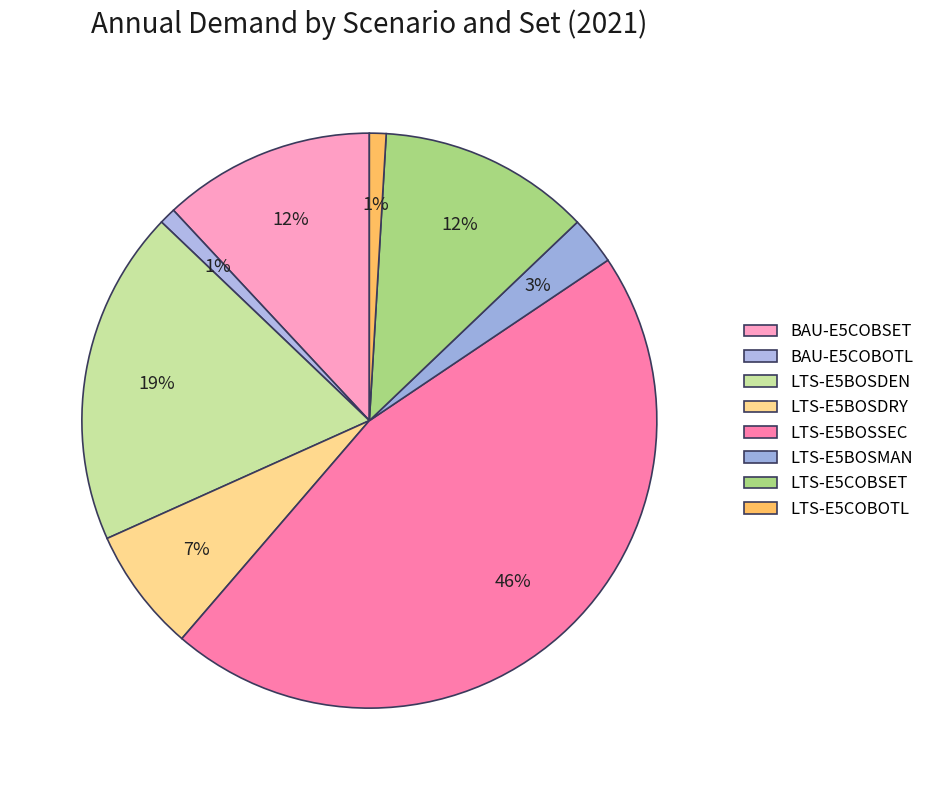

Which slice is the largest?

LTS-E5BOSSEC